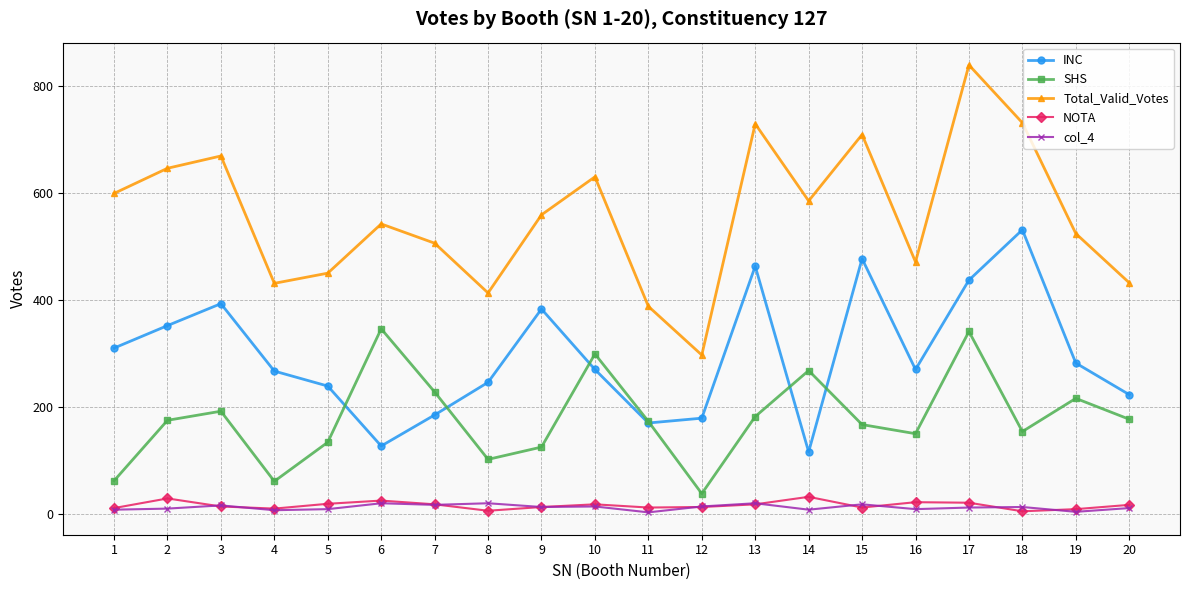

At which category is the sum across all series the highest?

17